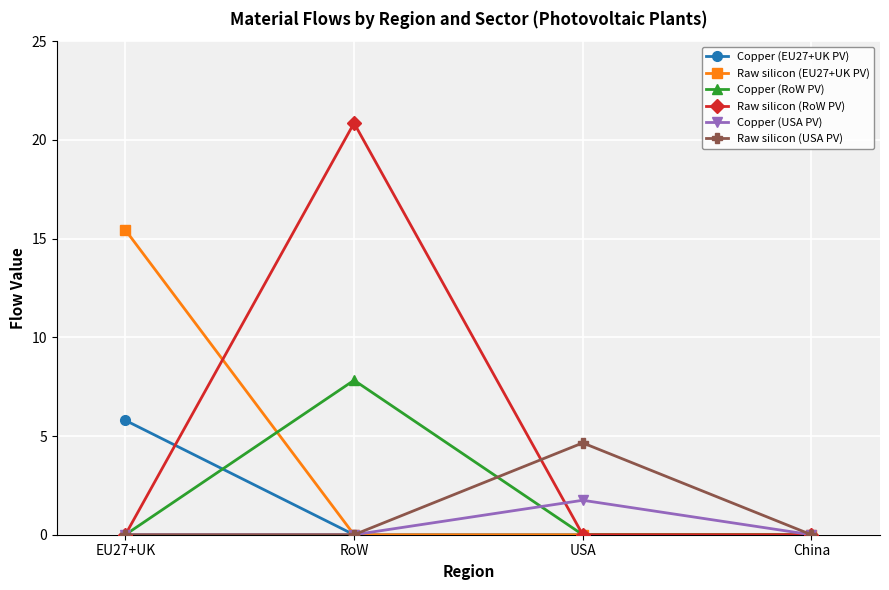

Which label corresponds to the largest value in the chart?

RoW